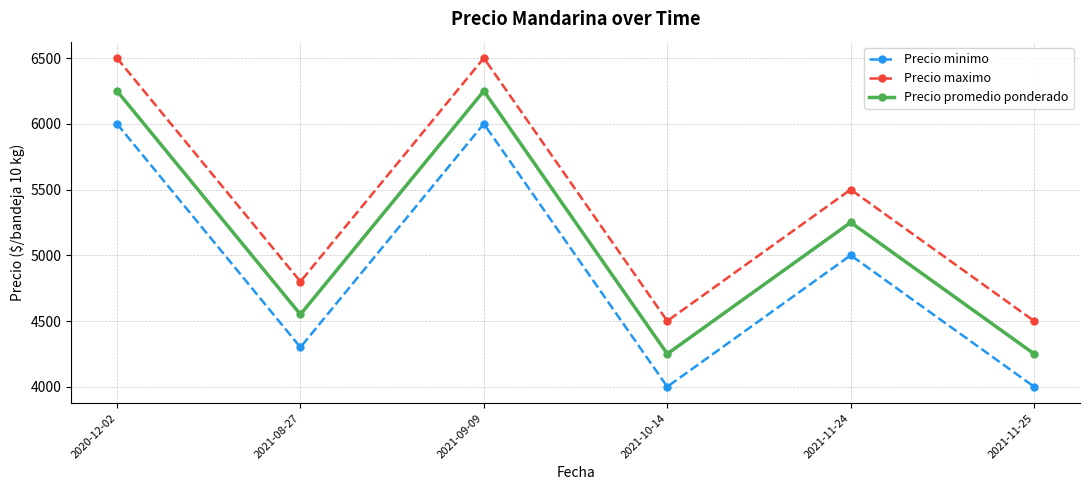

What is the difference between the maximum and minimum values in the Precio minimo series?

2000